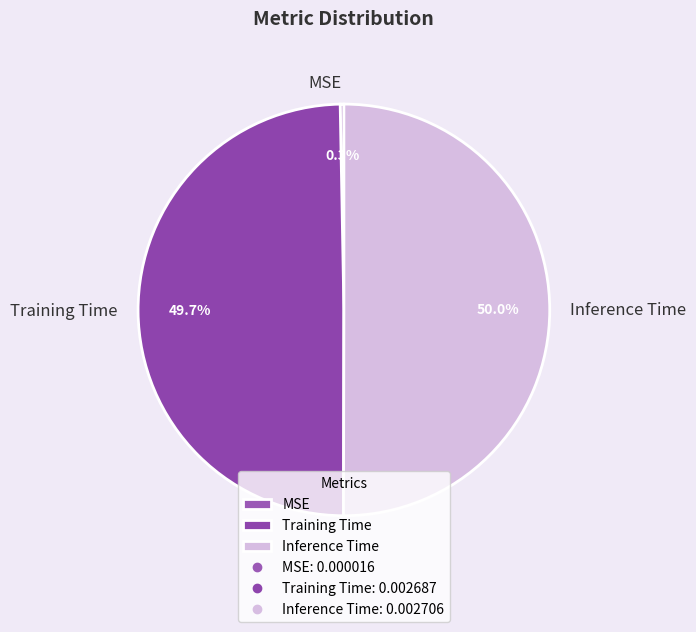

Which category has the smallest portion of the pie?

MSE